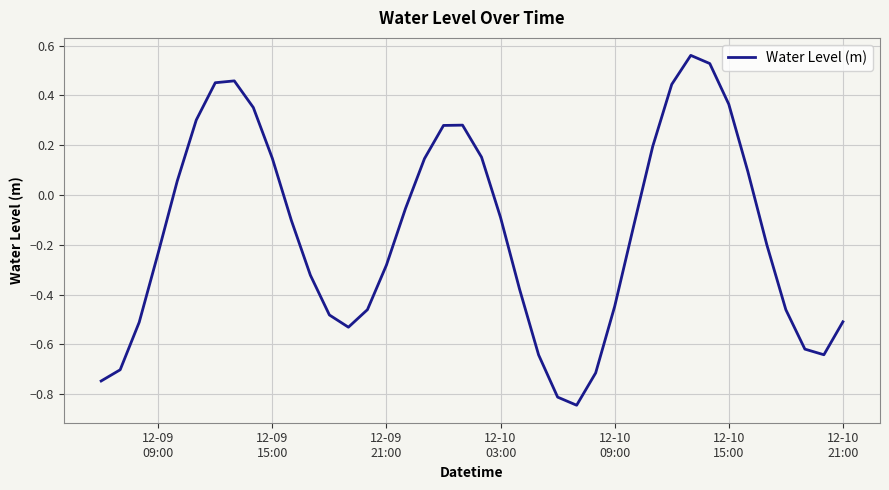

Does the chart display data point markers on the line(s)?

No